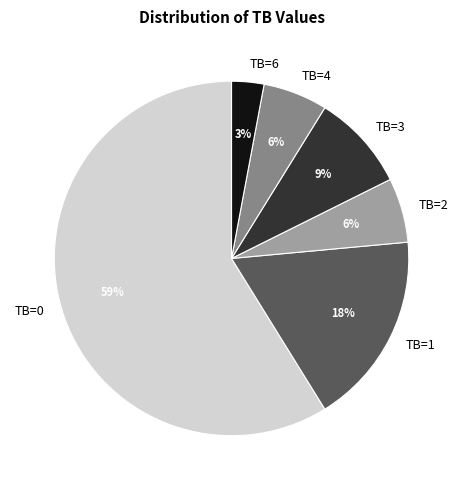

Is there any slice that represents more than half of the pie?

Yes